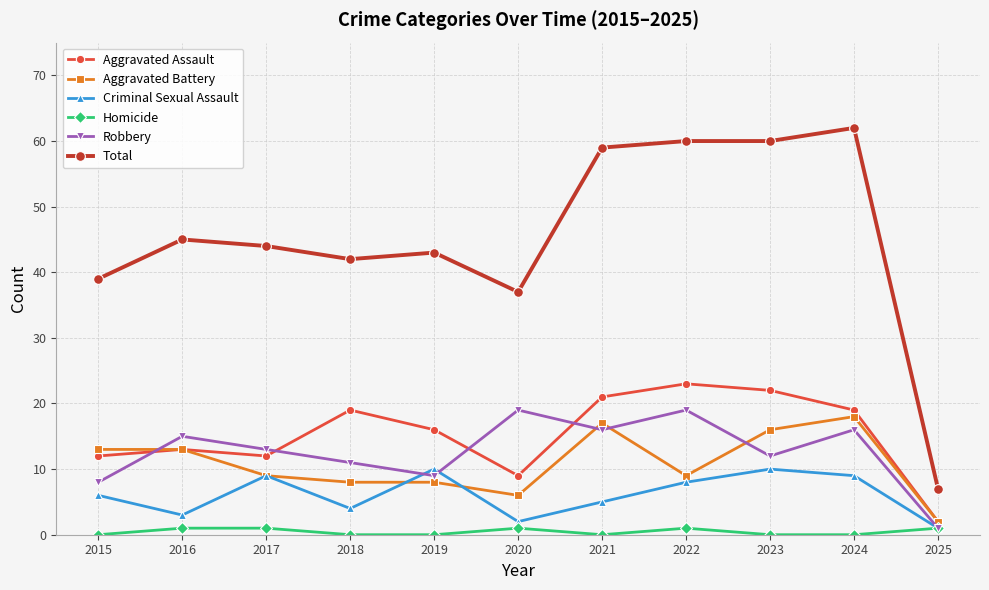

Where is the first local maximum for Robbery?

2016